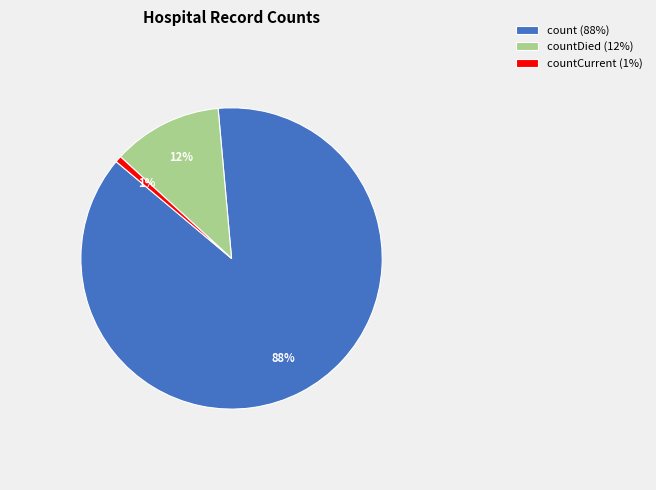

Combined, do countDied (12%) and countCurrent (1%) account for over 50%?

No